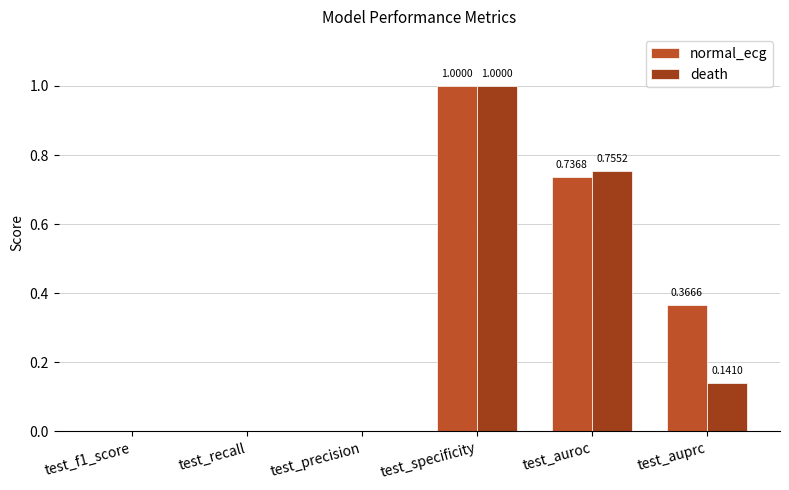

The normal_ecg series shows 0.0 at test_recall. True or false?

True